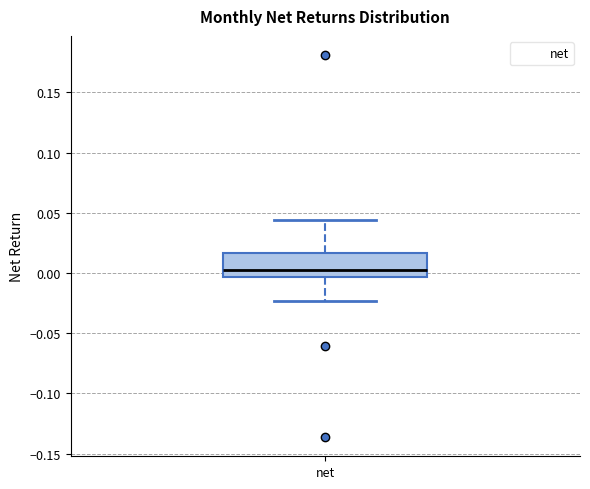

Read this box plot against the y-axis: the position of the median line, the range covered by the box, and the ends of both whiskers. The values are not printed on the chart, so give them approximately, as read against the axis.

median 0.000, box -0.005 to 0.015, whiskers -0.025 to 0.045